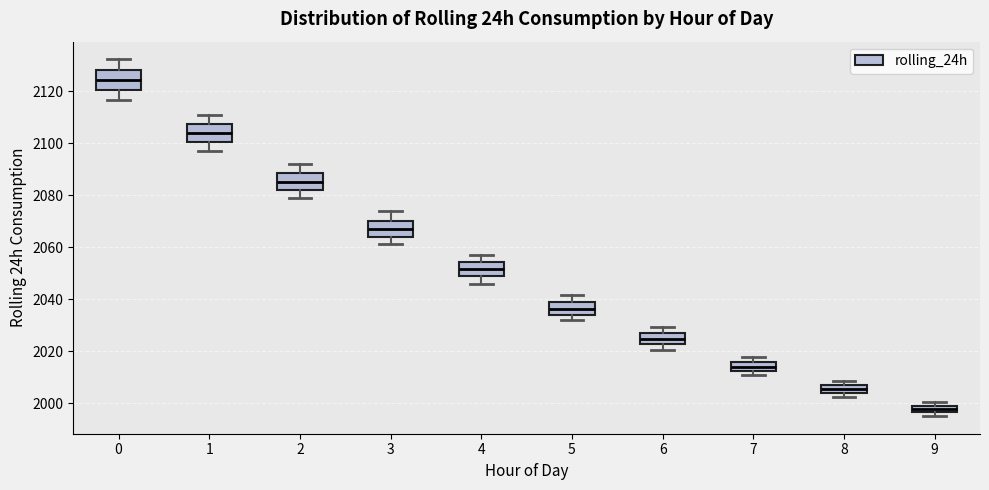

Which box has the lowest median line?

9